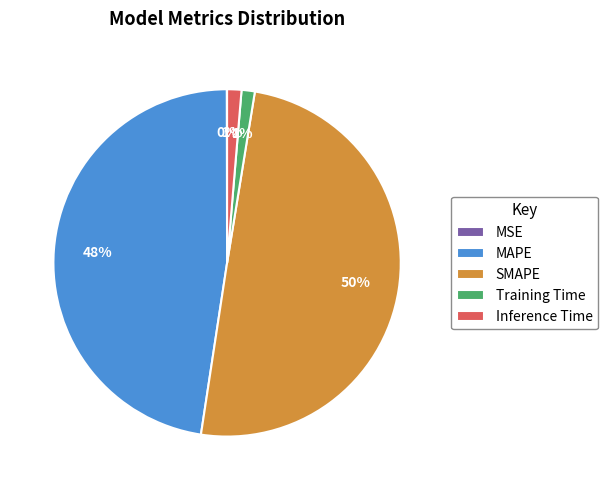

Is the sum of MAPE and Training Time greater than half?

No